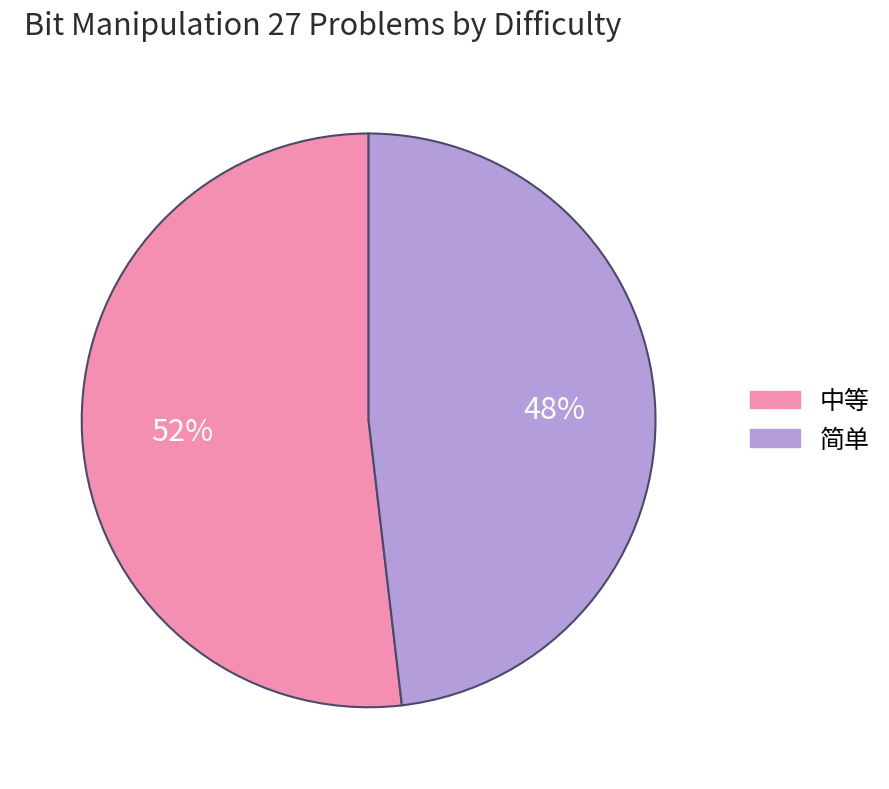

Does 简单 account for over 50% of the chart?

No